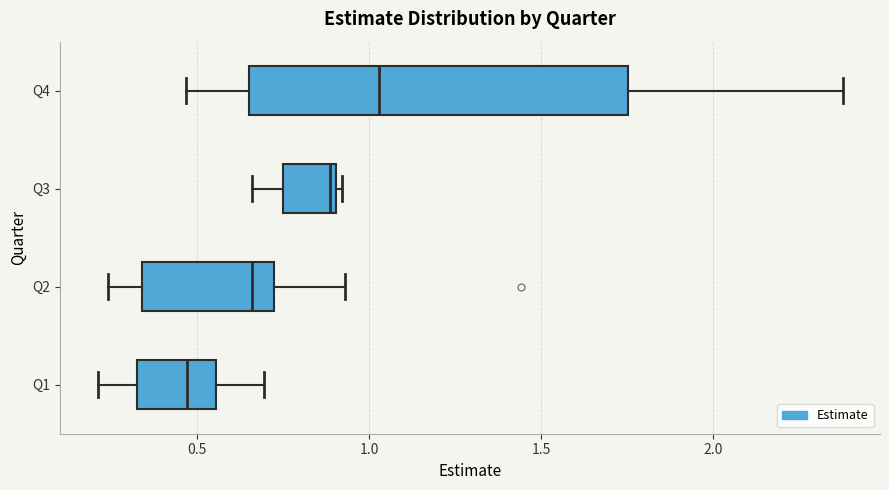

Which box's median line is the furthest to the left?

Q1